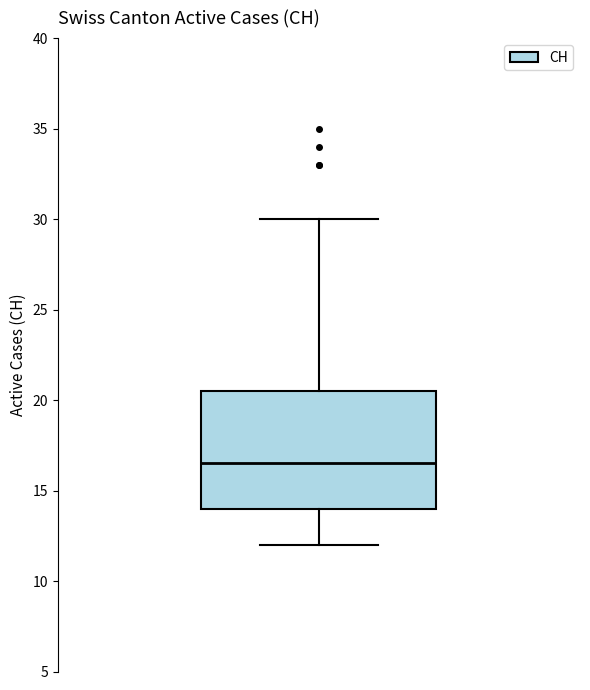

Where is the upper edge of the box on the y-axis? The values are not printed on the chart, so give them approximately, as read against the axis.

20.5